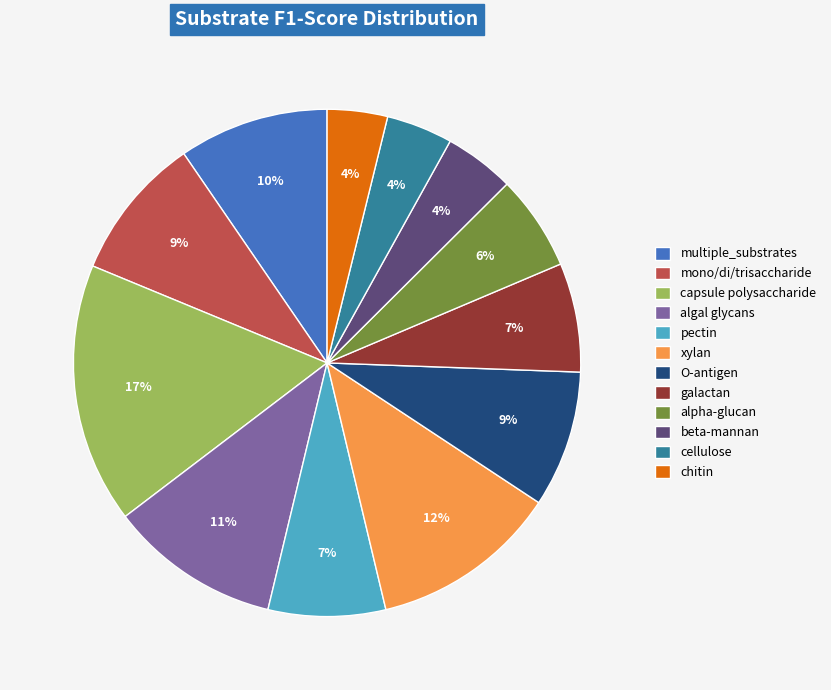

True or false: xylan accounts for 25% of the total.

False